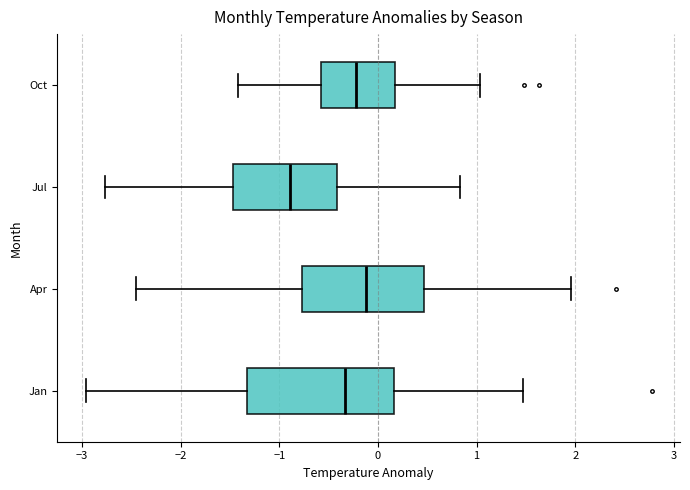

Reading bottom to top, read every box against the x-axis: the position of its median line, the range the box covers, and the ends of its whiskers. The values are not printed on the chart, so give them approximately, as read against the axis.

Jan: median -0.3, box -1.3 to 0.2, whiskers -3.0 to 1.5
Apr: median -0.1, box -0.8 to 0.5, whiskers -2.5 to 2.0
Jul: median -0.9, box -1.5 to -0.4, whiskers -2.8 to 0.8
Oct: median -0.2, box -0.6 to 0.2, whiskers -1.4 to 1.0